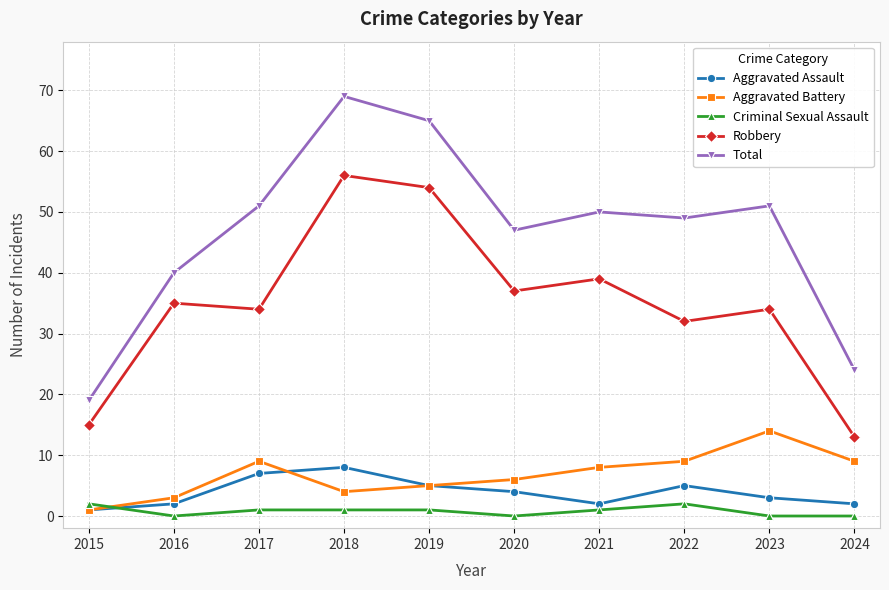

Which category has the lowest value in the Aggravated Battery series?

2015